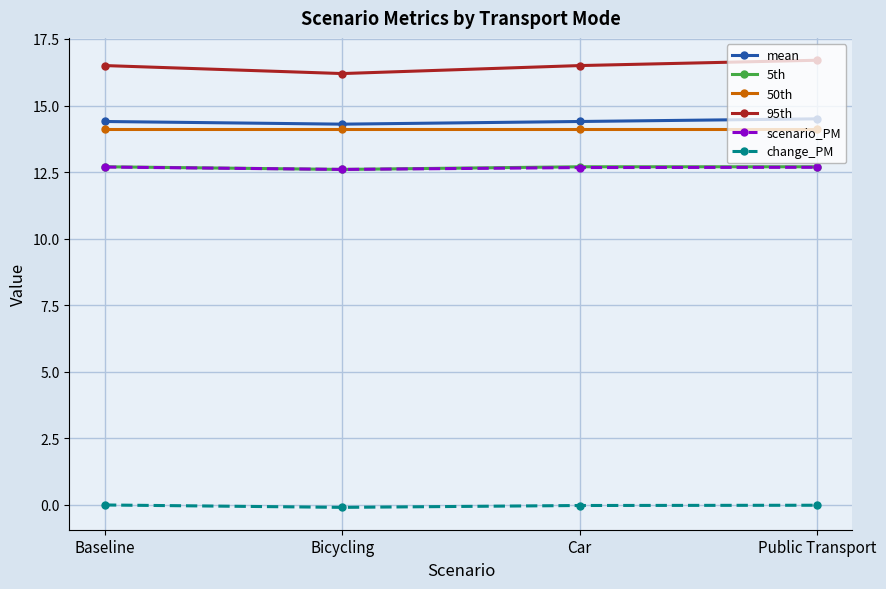

Which series has the largest total across all categories?

95th